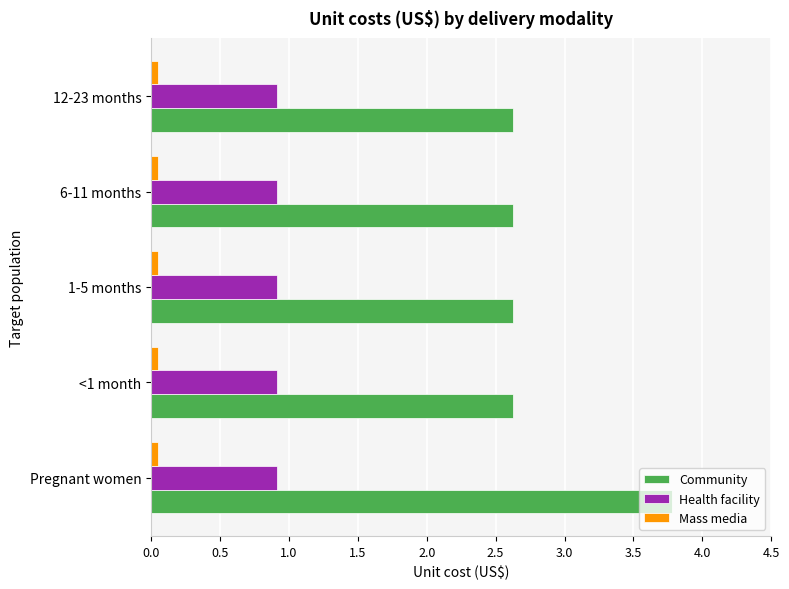

What is the sum of all Community values?

14.3